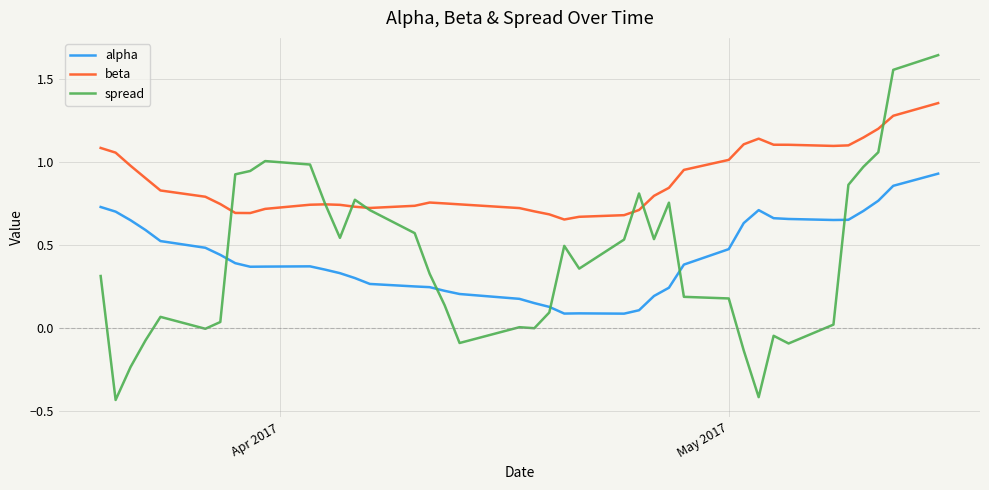

Which series has the largest total across all categories?

beta